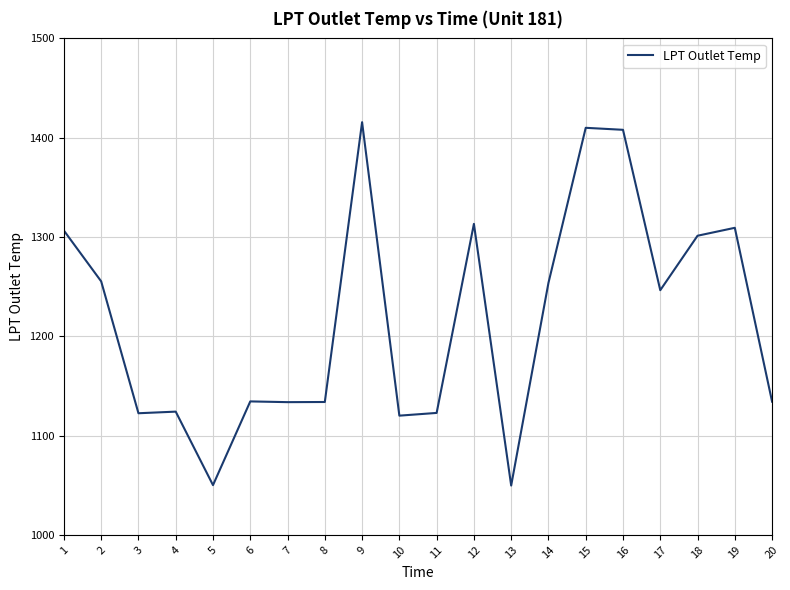

True or false: the data shows 659.5 at 16.

False